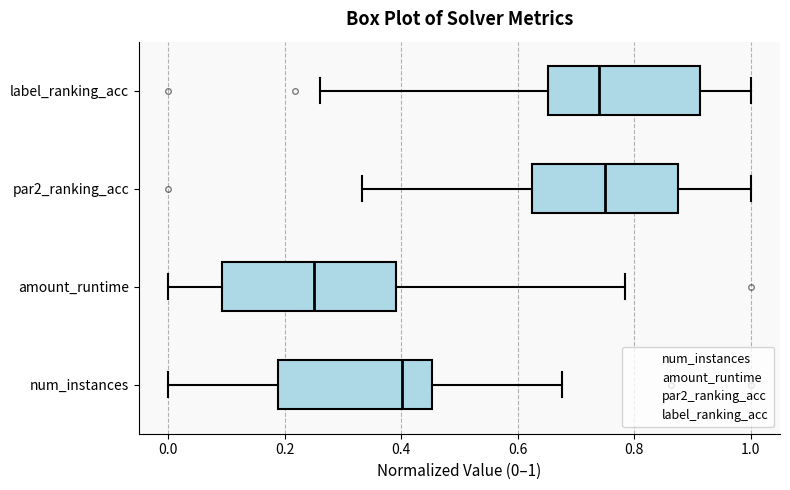

Comparing the boxes themselves (not the whiskers), which one is the widest?

amount_runtime